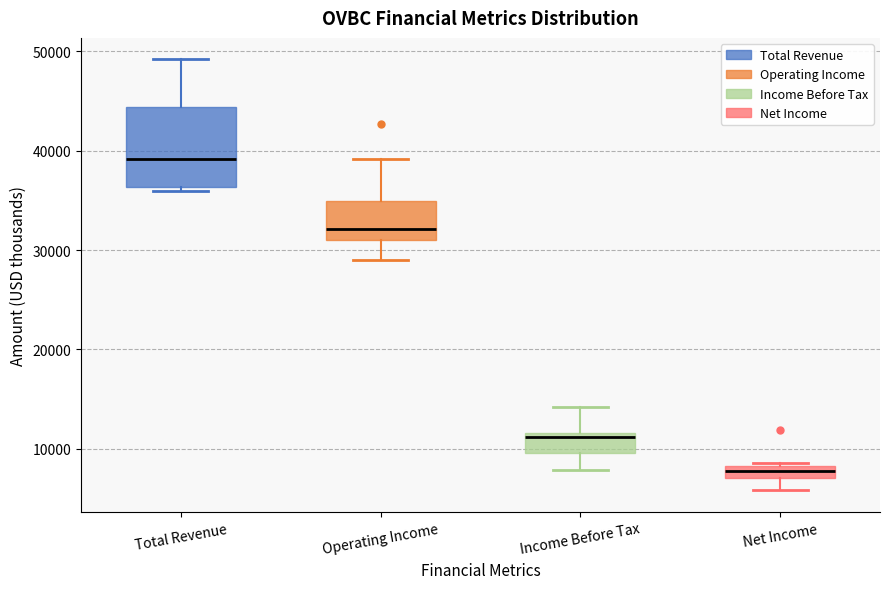

Where does the median line of the box for Total Revenue sit on the y-axis? The values are not printed on the chart, so give them approximately, as read against the axis.

39000